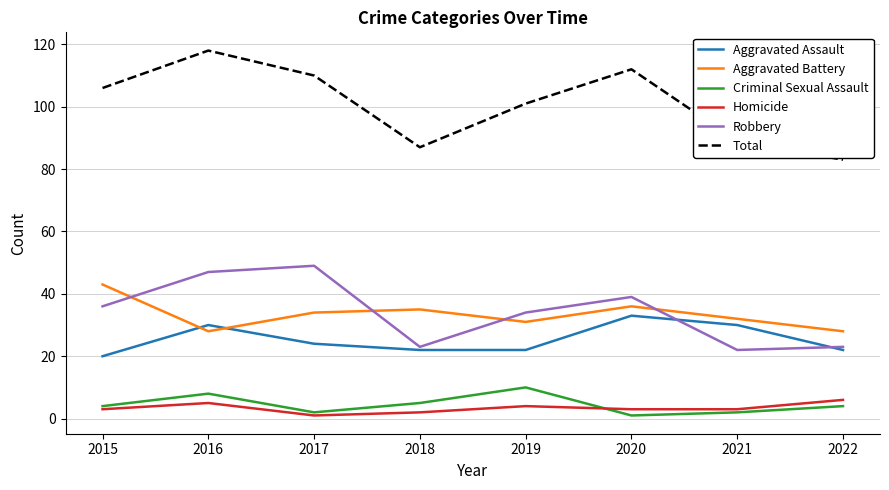

At which category does Aggravated Battery reach its first local valley?

2016